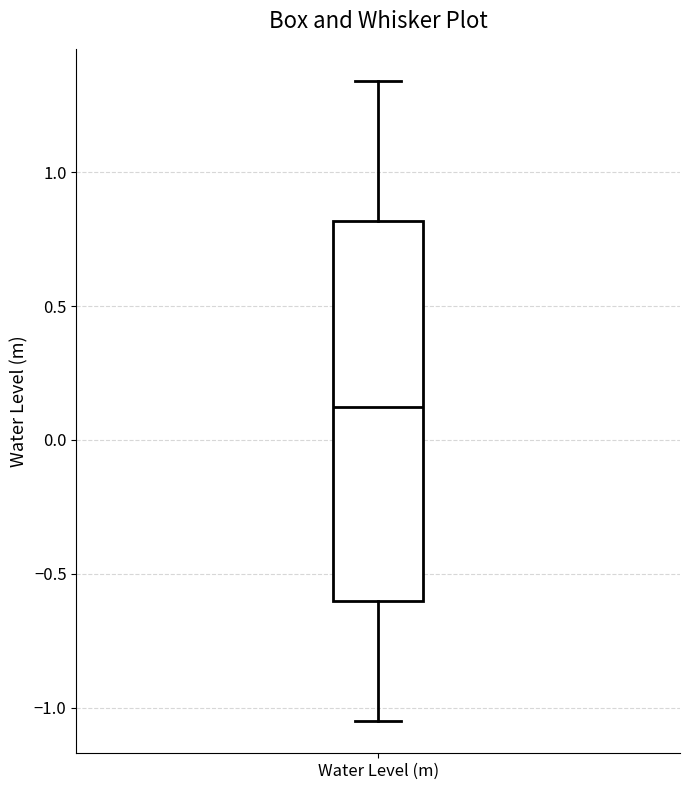

Where does the median line of the box for Water Level (m) sit on the y-axis? The values are not printed on the chart, so give them approximately, as read against the axis.

0.10